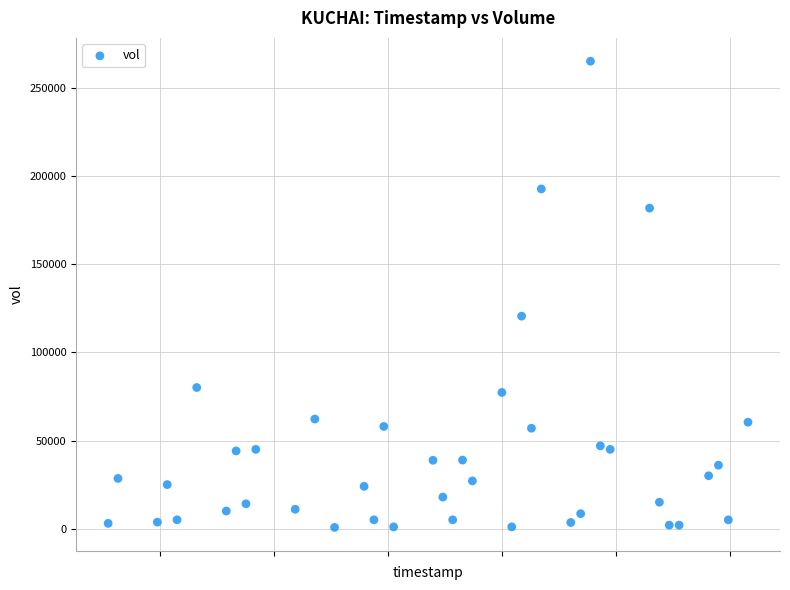

What is the range of X values (max minus min)?

5616000